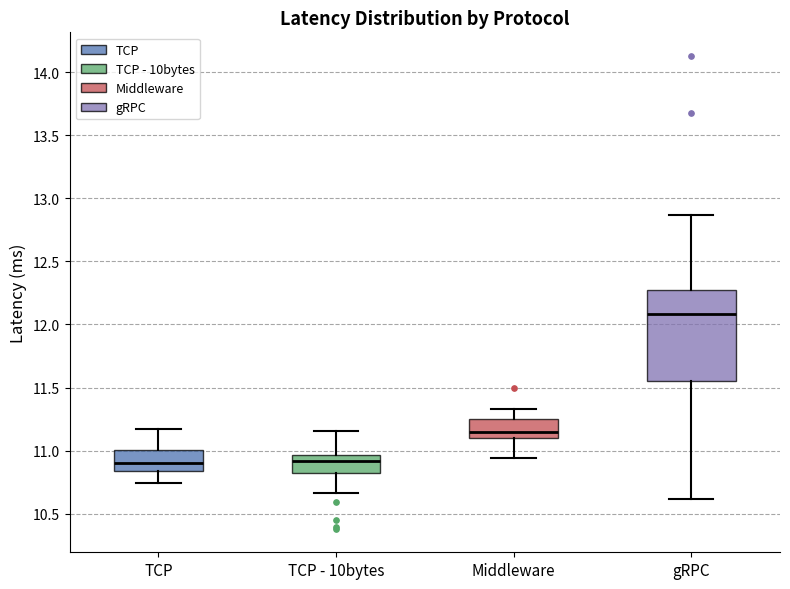

Which box is the tallest, from its lower edge to its upper edge?

gRPC